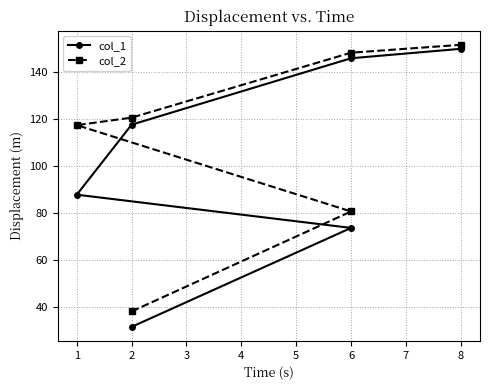

What are all the series names shown in the legend?

col_1, col_2